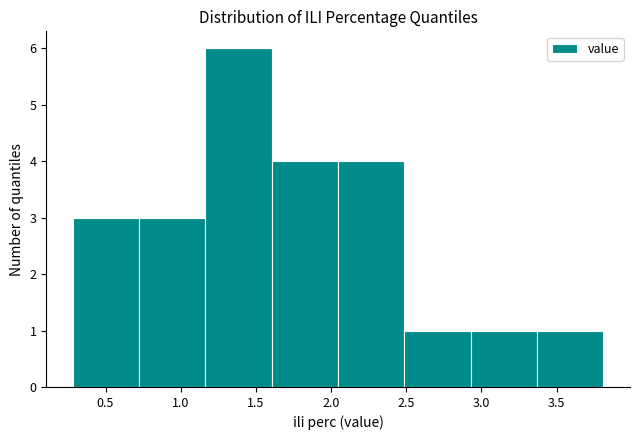

Which range on the x-axis has the tallest bar?

1.15 to 1.60